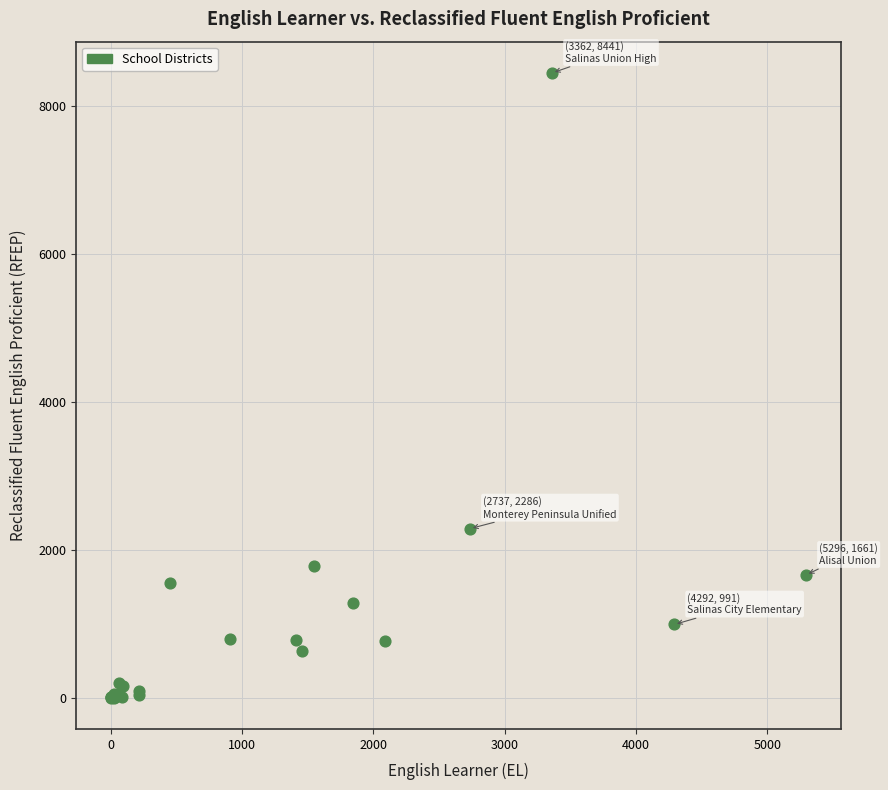

What Y value in the scatter plot is closest to 4221?

2286